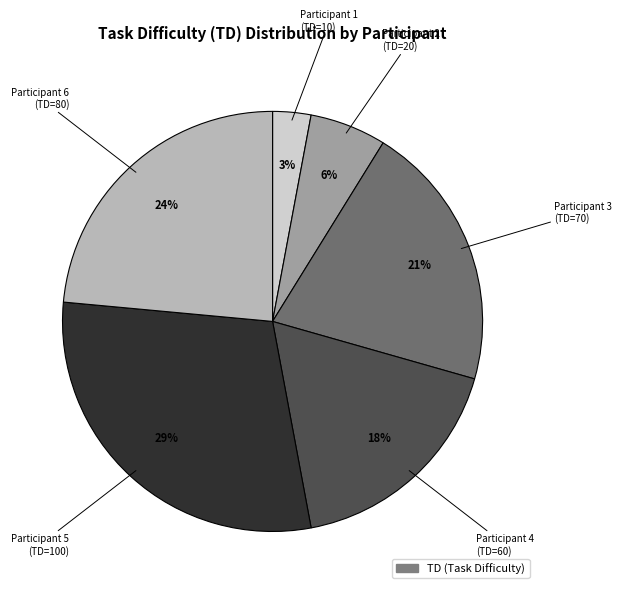

Is there a majority slice in this chart?

No